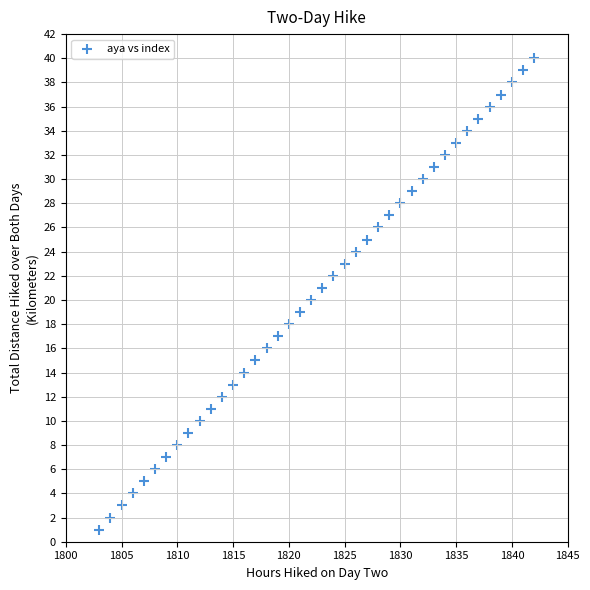

What is the range of X values (max minus min)?

39